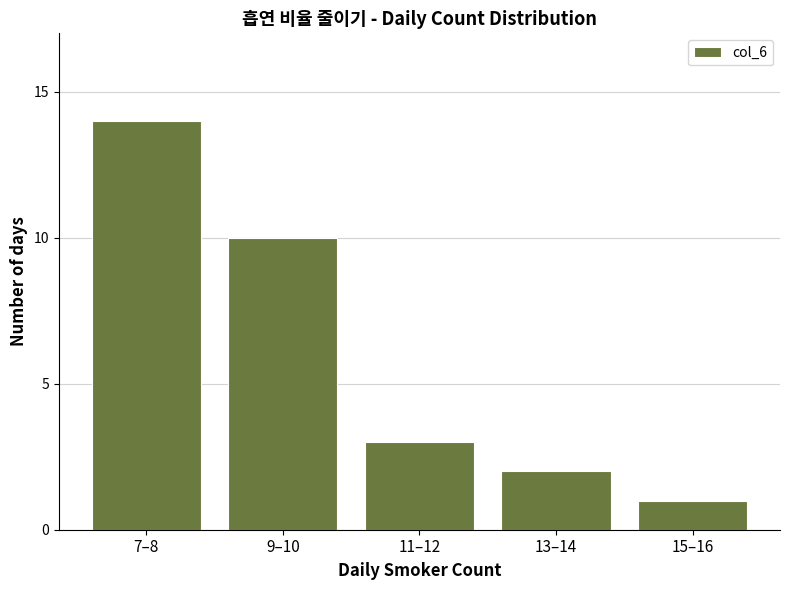

Reading left to right, transcribe all the data shown in this chart.

14	10	3	2	1